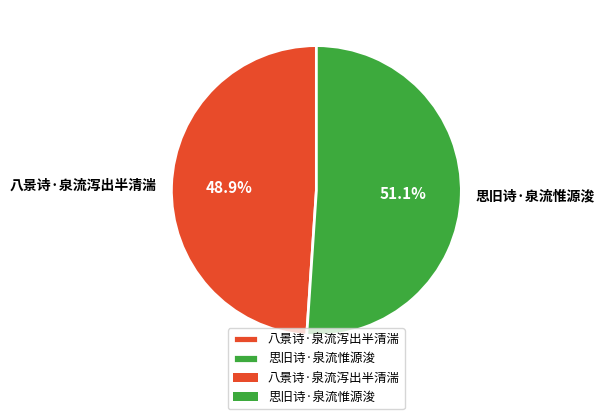

To the nearest percent, what portion does 八景诗·泉流泻出半清湍 represent?

49%